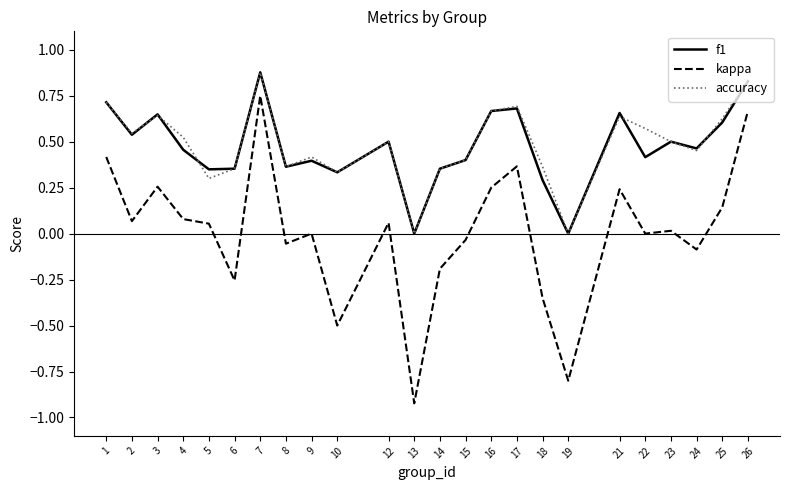

In accuracy, how many points are lower than both neighbors (excluding endpoints)?

7